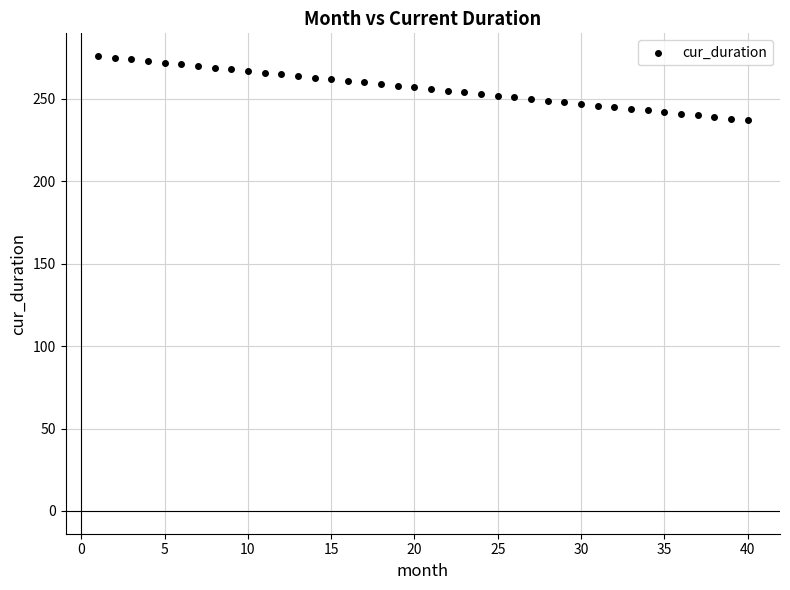

What is the range of Y values (max minus min)?

39